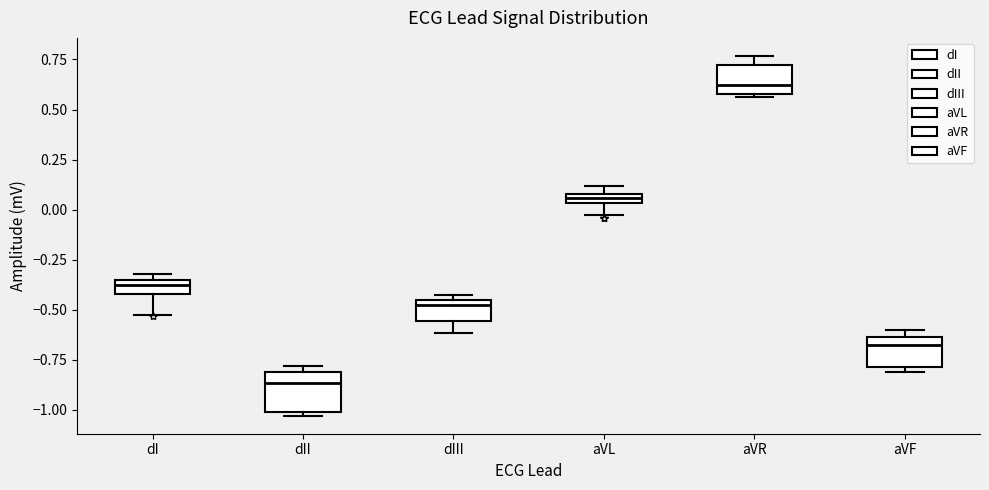

Which box's median line is the lowest?

dII